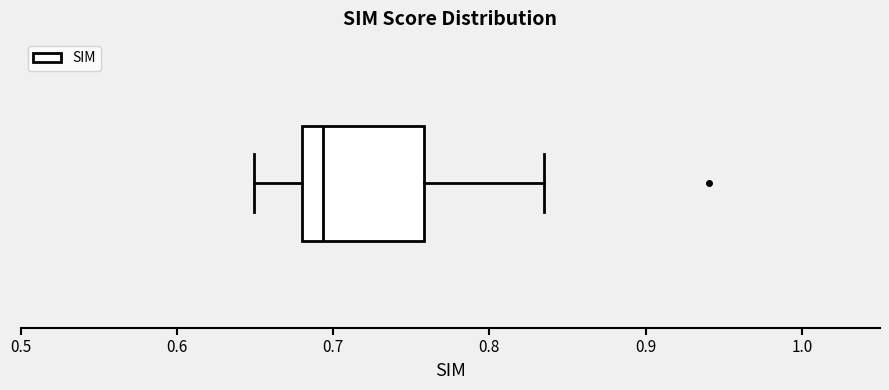

Transcribe this box plot: give where the median line is, the range the box spans, and where the two whiskers end, as read against the x-axis. The values are not printed on the chart, so give them approximately, as read against the axis.

median 0.69, box 0.68 to 0.76, whiskers 0.65 to 0.84